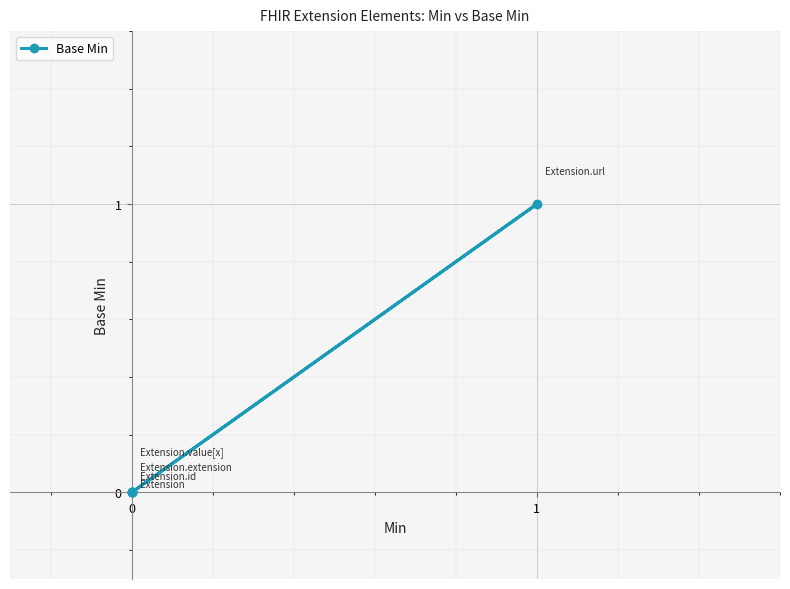

How many values are between 0 and 1?

5